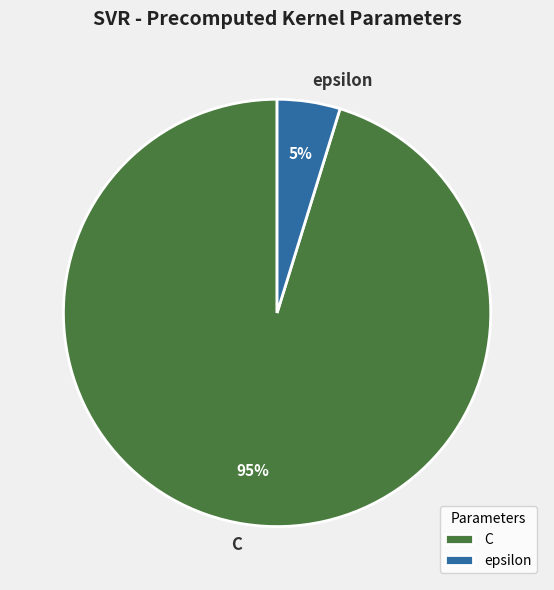

To the nearest percent, what portion does epsilon represent?

5%